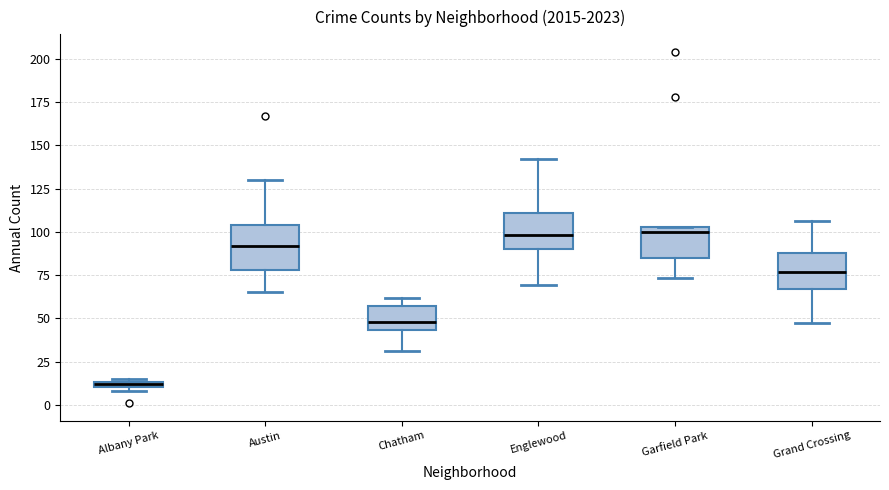

Which box has the lowest median line?

Albany Park